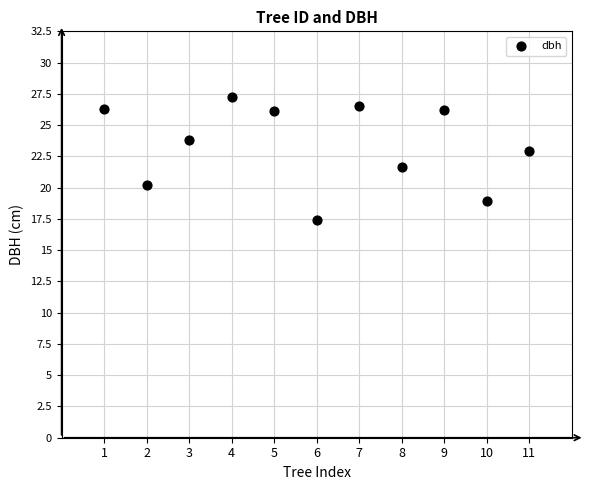

What Y value in the scatter plot is closest to 22?

21.7